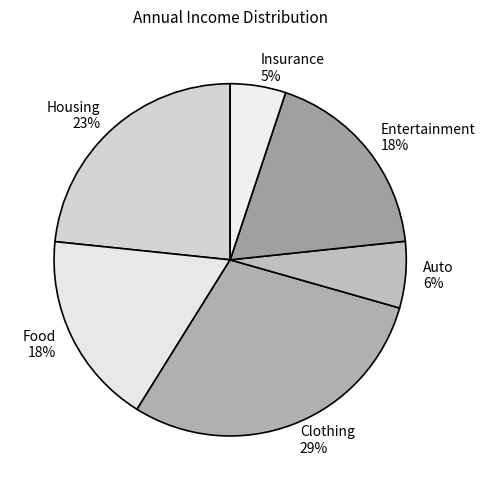

Which slice is the smallest?

Insurance 5%